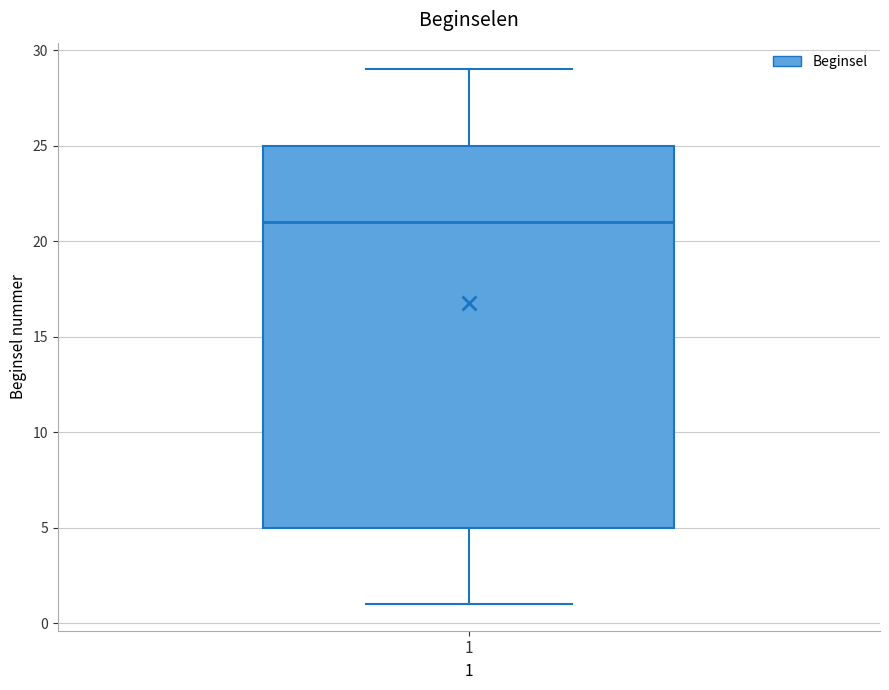

Where does the lower whisker of the box at x = 1 end on the y-axis? The values are not printed on the chart, so give them approximately, as read against the axis.

1